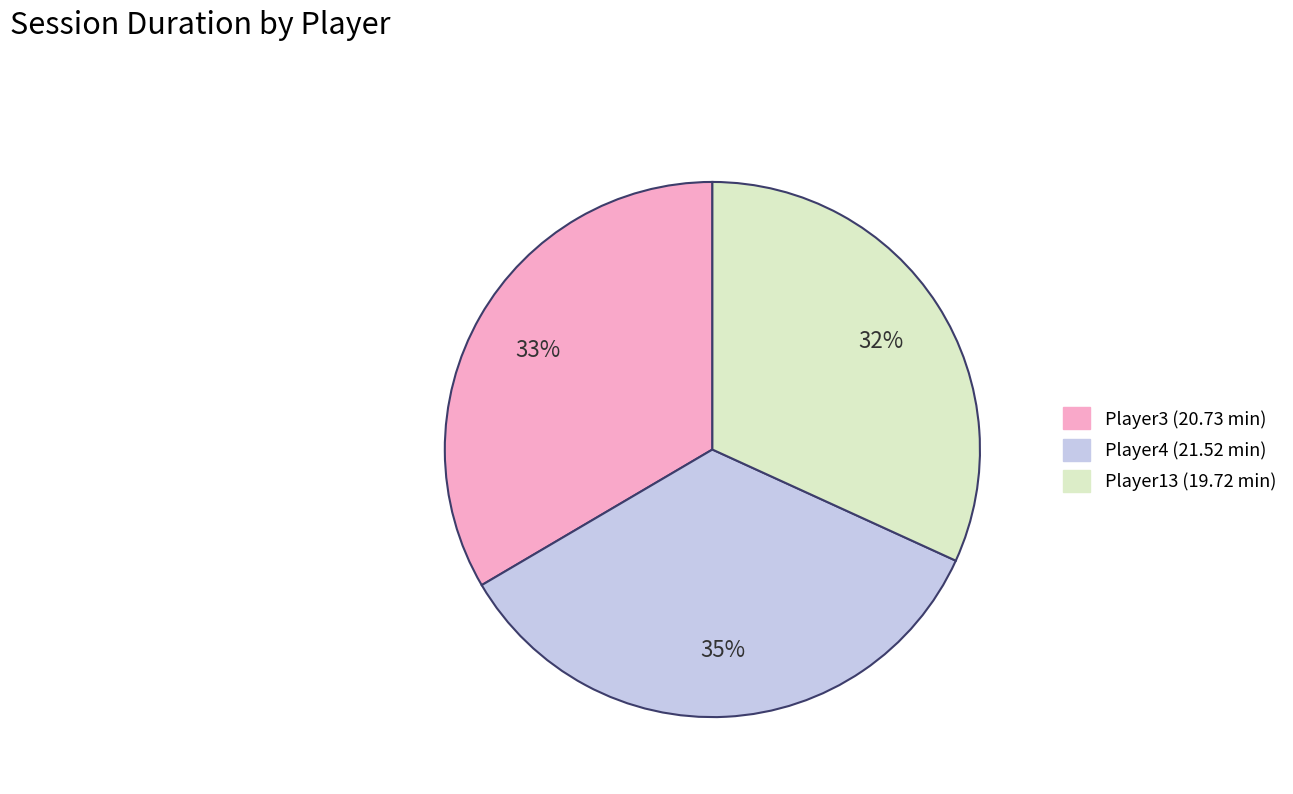

How many segments does this pie chart have?

3